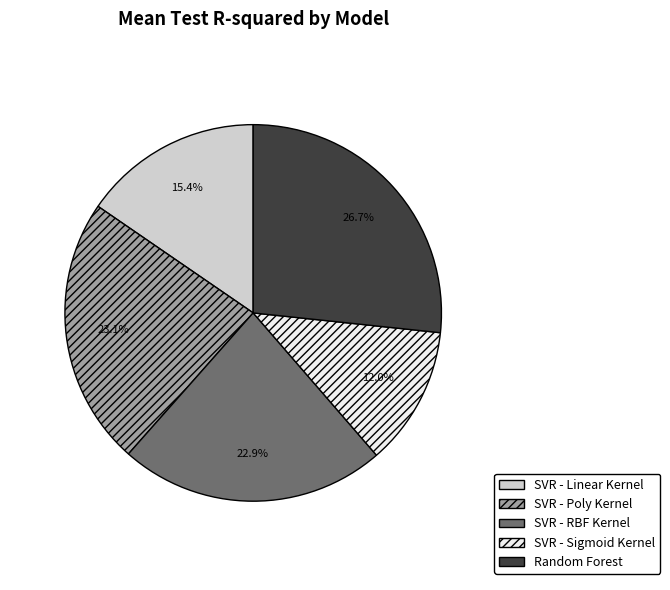

Count the number of slices in the pie.

5